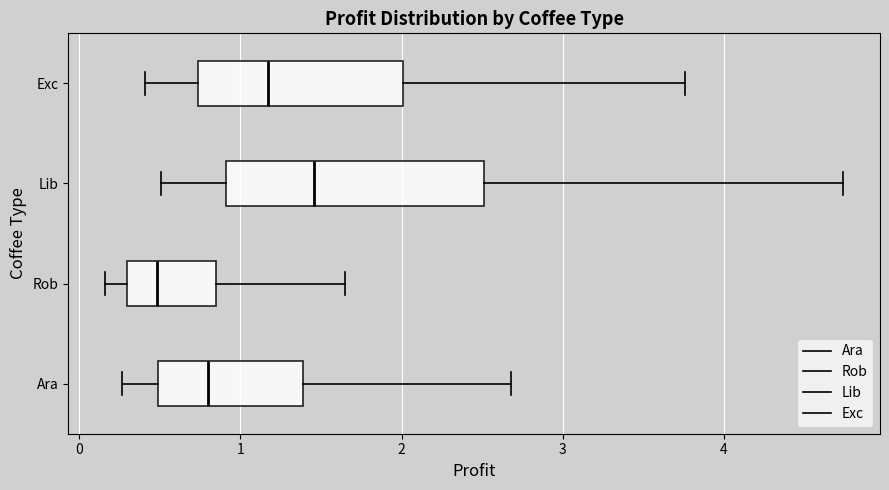

Which box's median line is the furthest to the left?

Rob